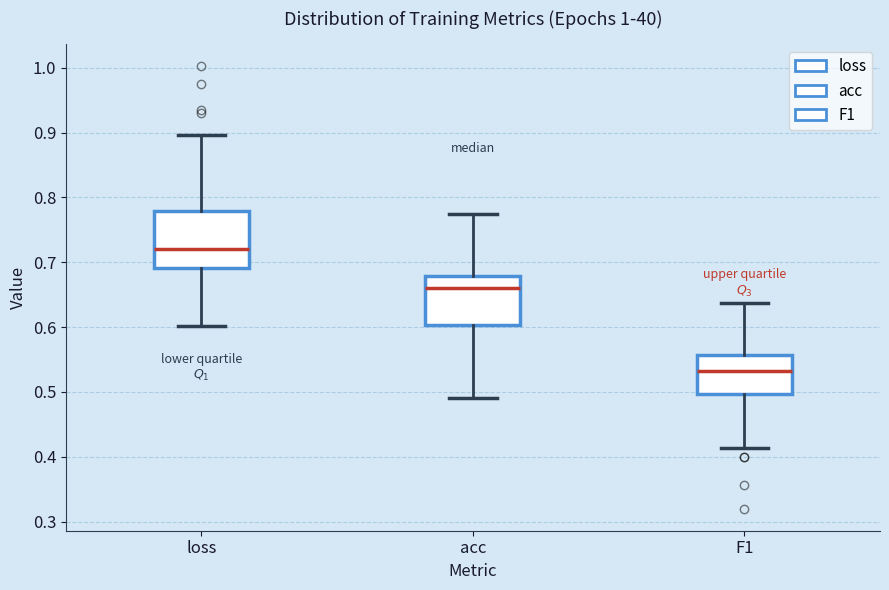

Reading left to right, transcribe this box plot: for each box, give where its median line is, the range the box spans, and where its two whiskers end, as read against the y-axis. The values are not printed on the chart, so give them approximately, as read against the axis.

loss: median 0.72, box 0.69 to 0.78, whiskers 0.60 to 0.90
acc: median 0.66, box 0.60 to 0.68, whiskers 0.49 to 0.77
F1: median 0.53, box 0.50 to 0.56, whiskers 0.41 to 0.64